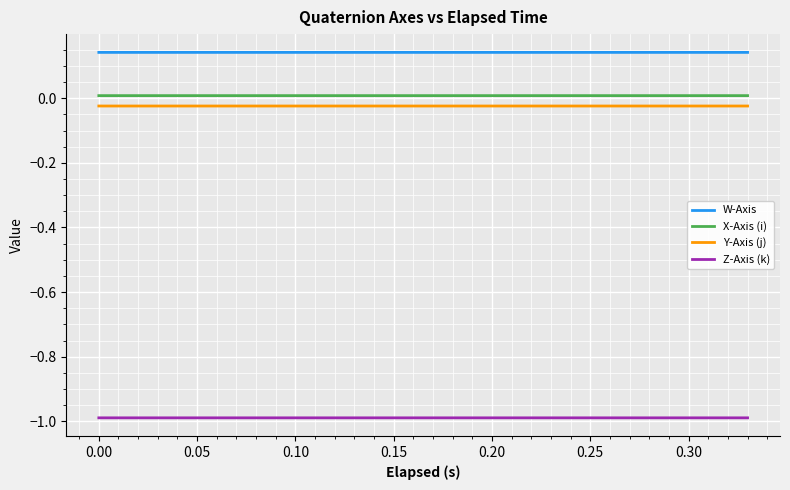

True or false: W-Axis and X-Axis (i) intersect in this chart.

False